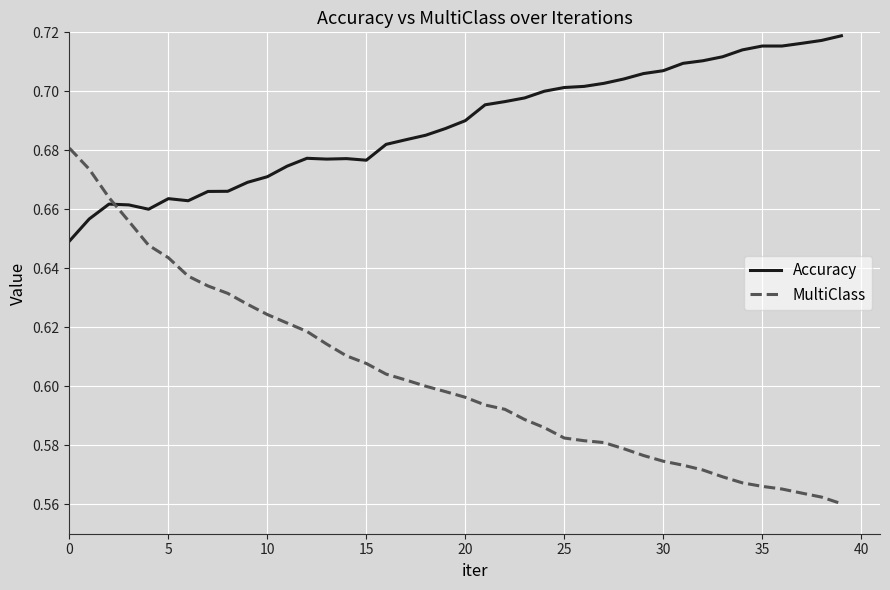

After their last crossing, which series has the higher values: Accuracy or MultiClass?

Accuracy